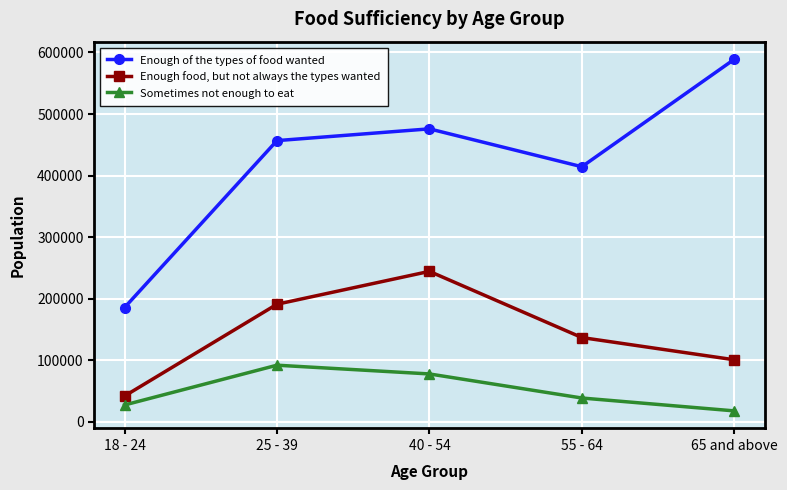

Is it true that Sometimes not enough to eat equals 47293 at 25 - 39?

False